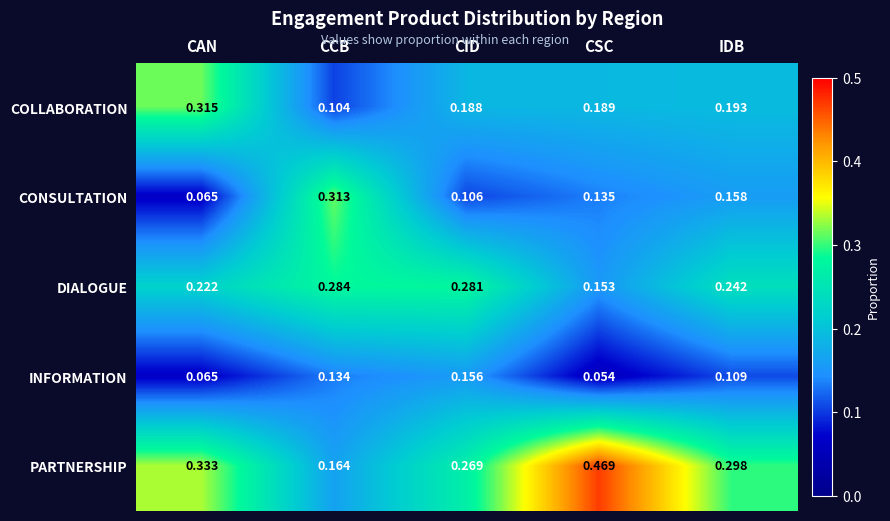

Between CID and CSC, which series saw the biggest shift?

PARTNERSHIP